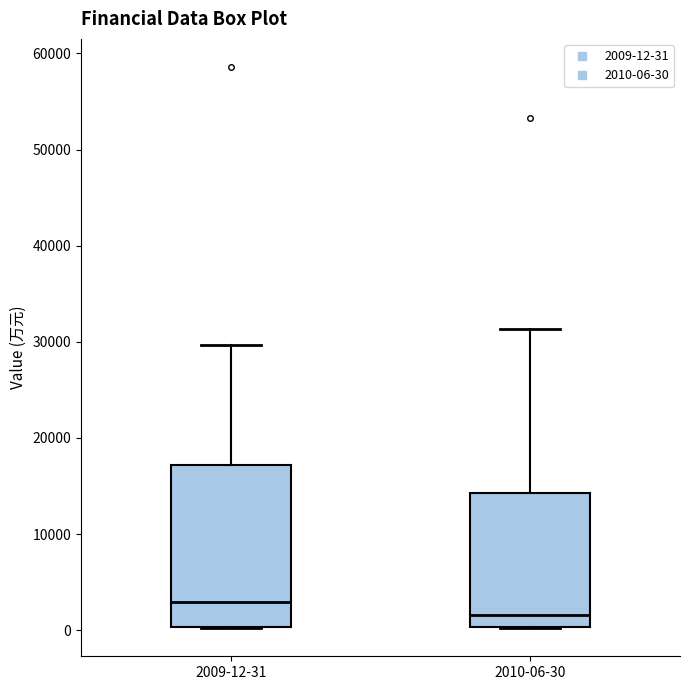

Reading left to right, read every box against the y-axis: the position of its median line, the range the box covers, and the ends of its whiskers. The values are not printed on the chart, so give them approximately, as read against the axis.

2009-12-31: median 3000, box 0 to 17000, whiskers 0 to 30000
2010-06-30: median 2000, box 0 to 14000, whiskers 0 to 31000